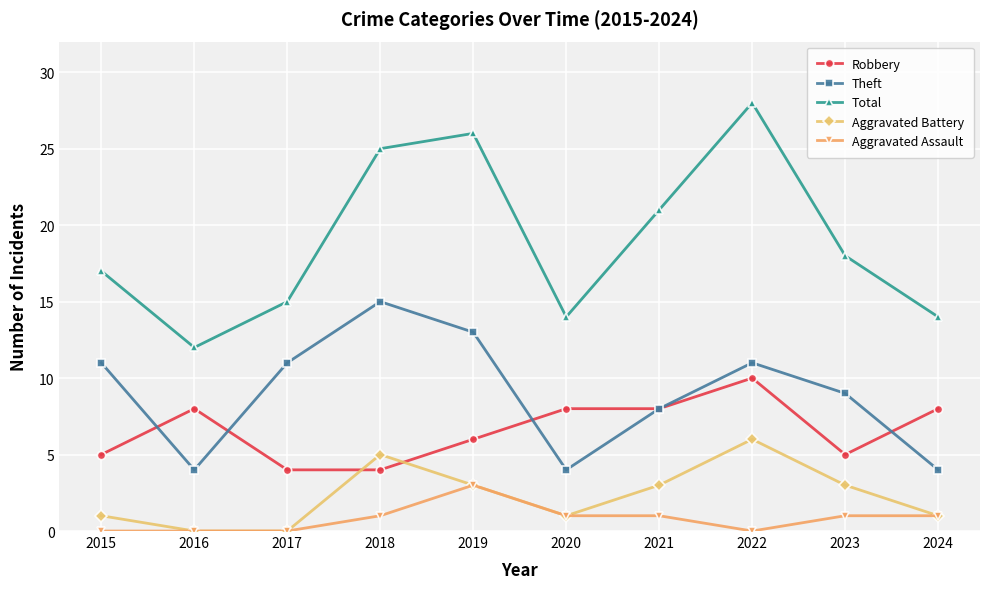

What is the difference between the highest and lowest values at 2019?

23